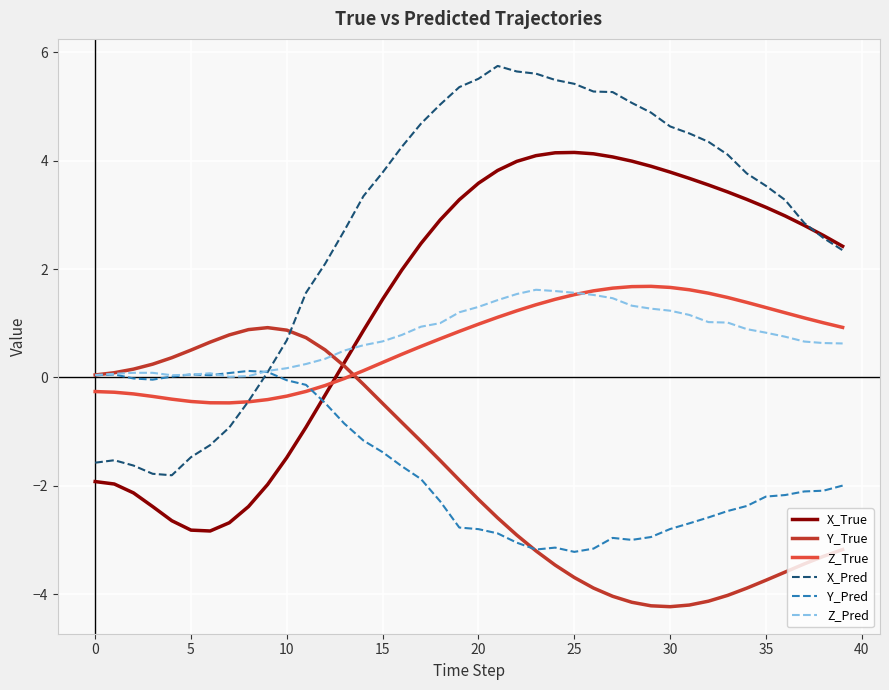

What is the greatest value displayed?

5.7